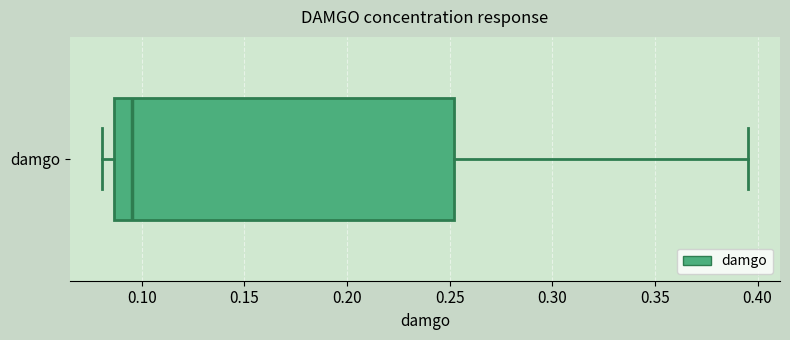

Where does the median line of the box for damgo sit on the x-axis? The values are not printed on the chart, so give them approximately, as read against the axis.

0.095